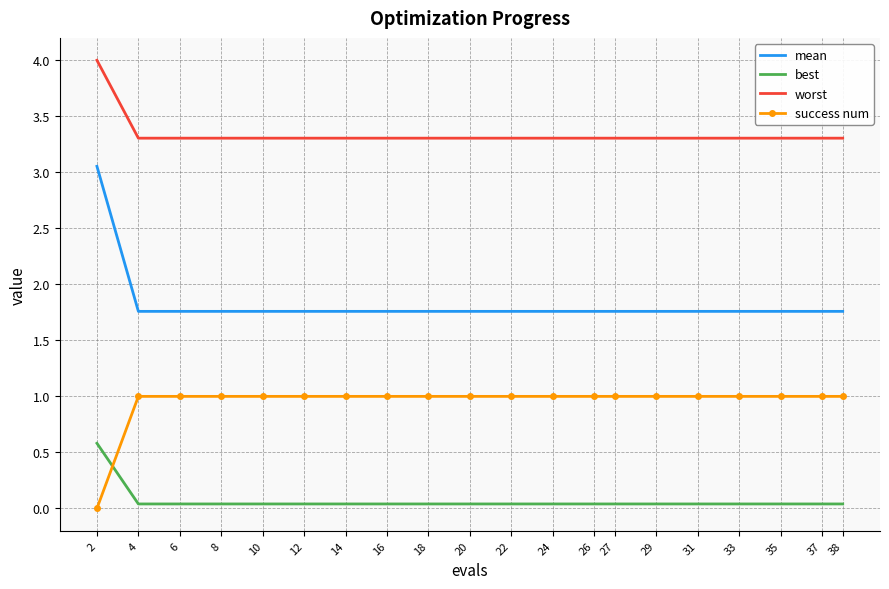

What is the approximate value of success num at 38?

1.0